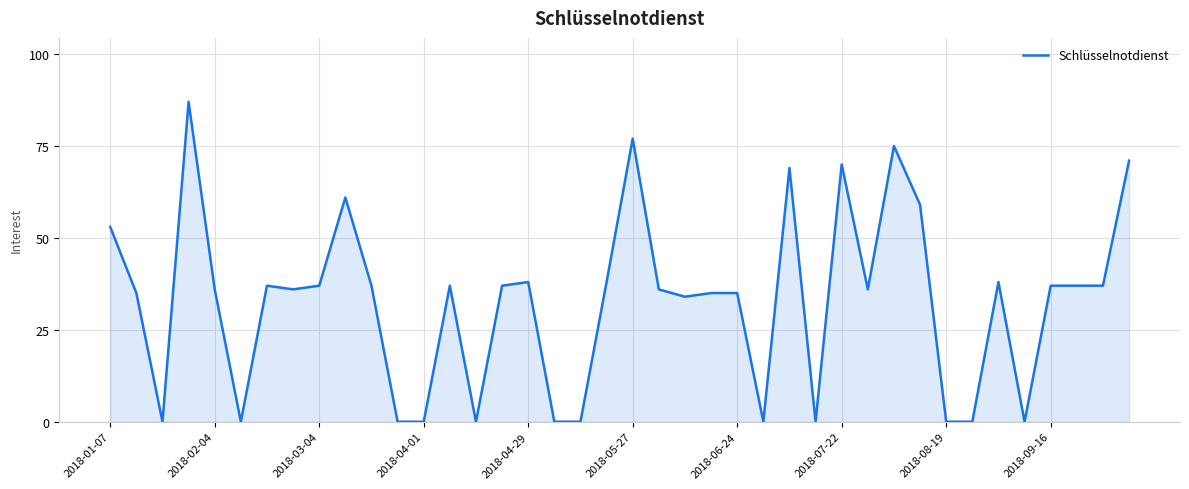

What is the difference between the maximum and minimum values?

87